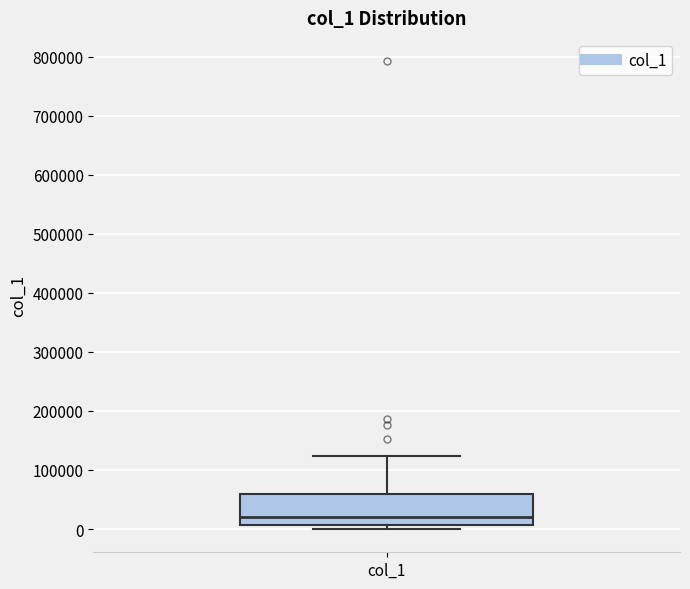

Where does the upper whisker of the box for col_1 end on the y-axis? The values are not printed on the chart, so give them approximately, as read against the axis.

120000